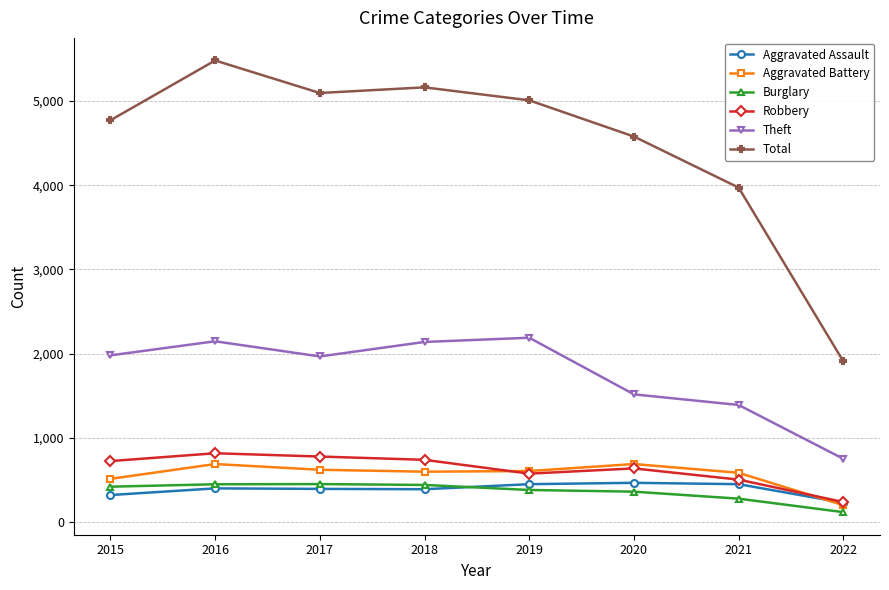

Between 2015 and 2018, which series saw the biggest shift?

Total